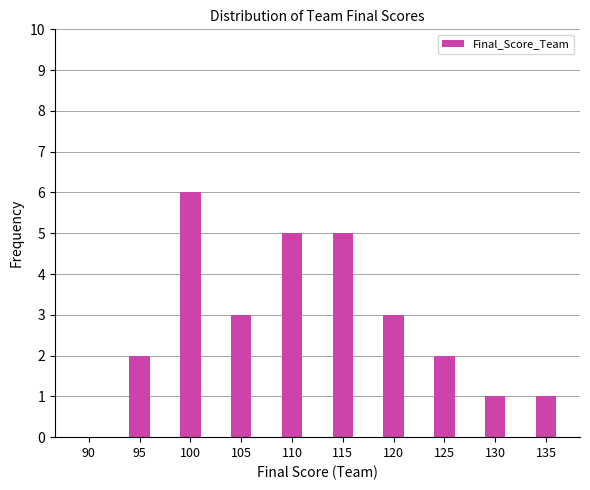

Reading right to left, transcribe all the data shown in this chart.

135=1	130=1	125=2	120=3	115=5	110=5	105=3	100=6	95=2	90=0